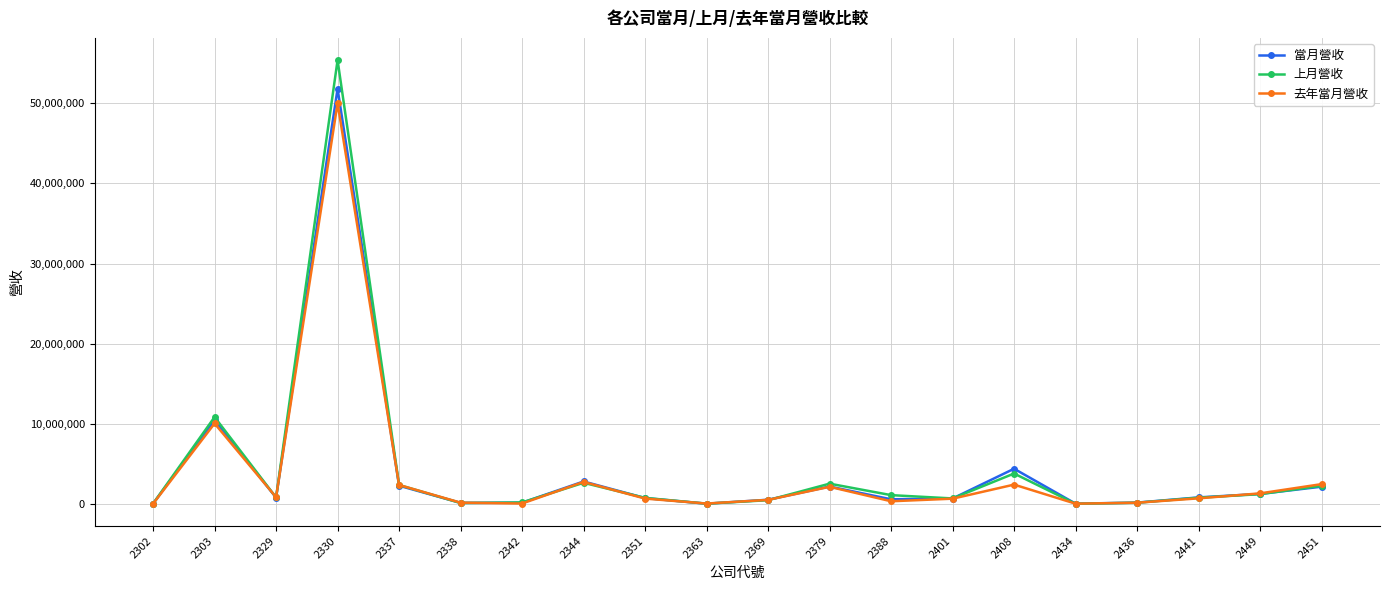

How many lines are shown in the chart?

3